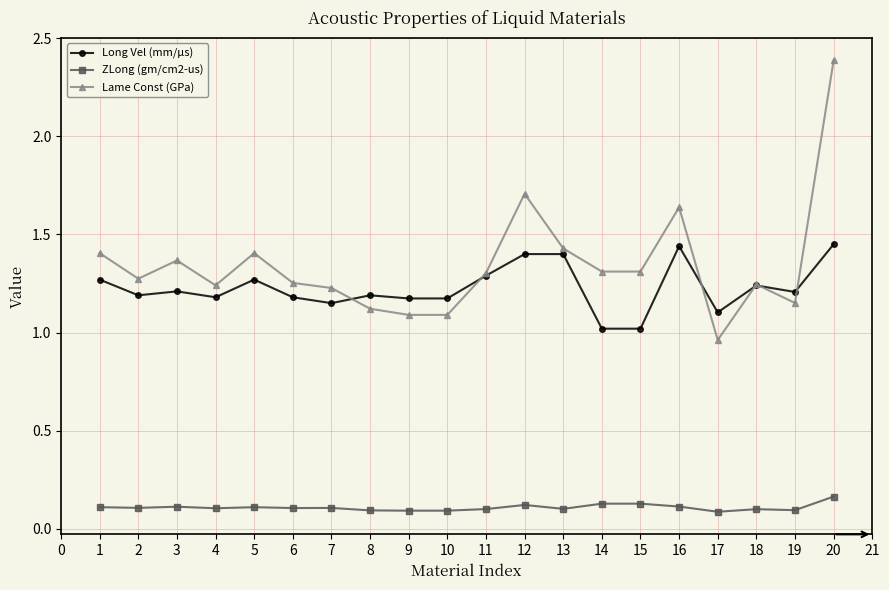

True or false: Lame Const (GPa) and ZLong (gm/cm2-us) cross at least once.

False